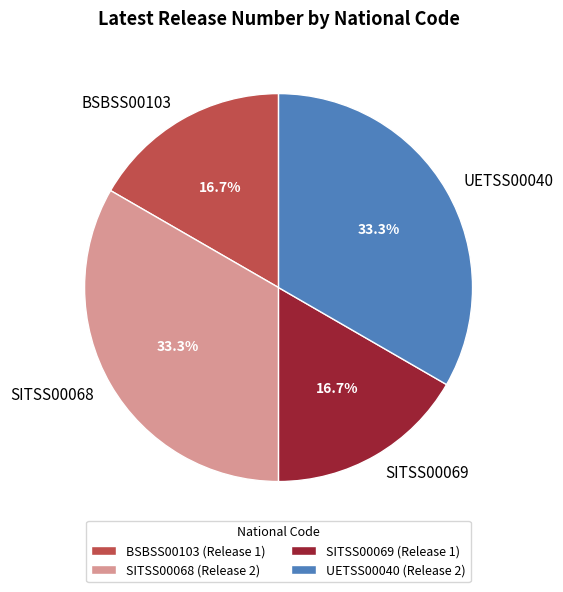

Does any single category account for the majority?

No